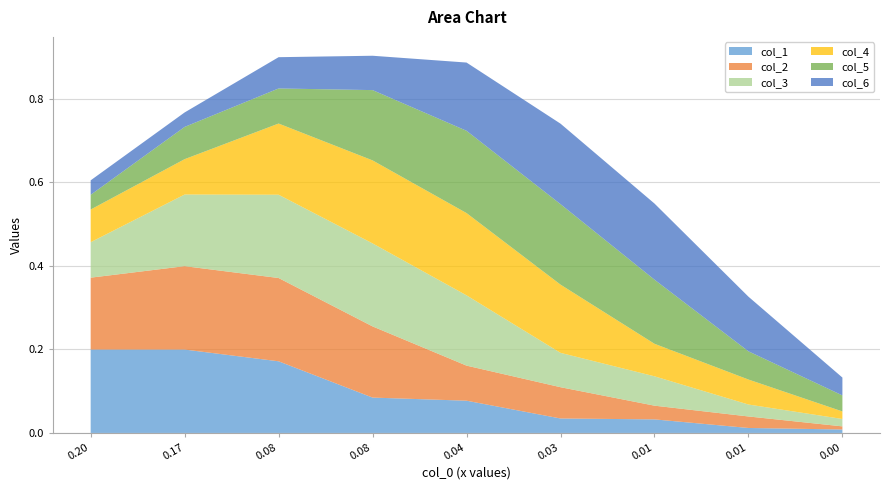

Reading left to right, transcribe all the data shown in this chart.

col_1: 0.2	0.2	0.2	0.1	0.1	0.0	0.0	0.0	0.0
col_2: 0.2	0.2	0.2	0.2	0.1	0.1	0.0	0.0	0.0
col_3: 0.1	0.2	0.2	0.2	0.2	0.1	0.1	0.0	0.0
col_4: 0.1	0.1	0.2	0.2	0.2	0.2	0.1	0.1	0.0
col_5: 0.0	0.1	0.1	0.2	0.2	0.2	0.2	0.1	0.0
col_6: 0.0	0.0	0.1	0.1	0.2	0.2	0.2	0.1	0.0